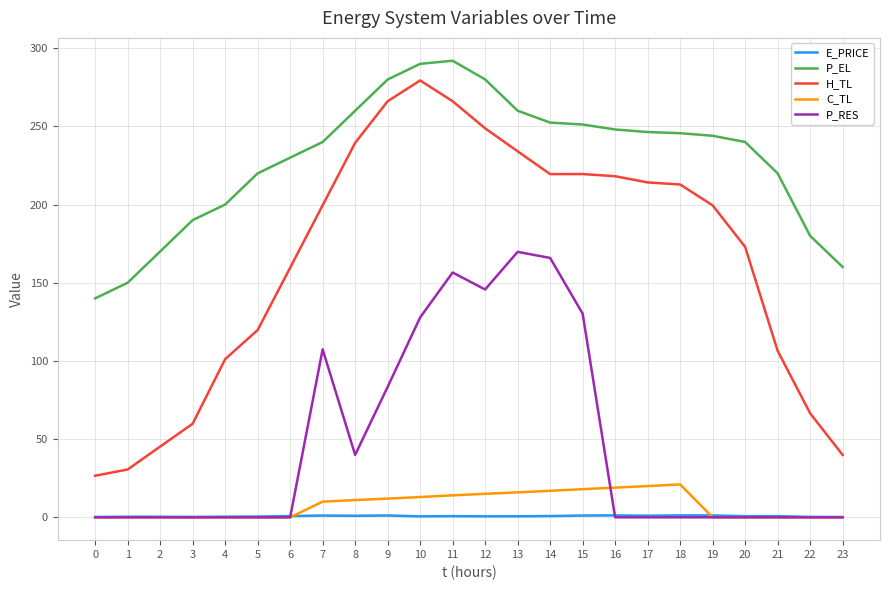

Rank the series by their maximum value, from highest to lowest.

P_EL, H_TL, P_RES, C_TL, E_PRICE